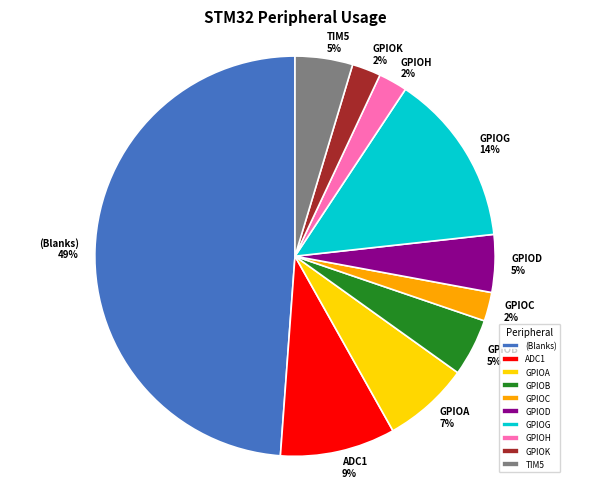

What percentage is the GPIOH slice, to the nearest percent?

2%